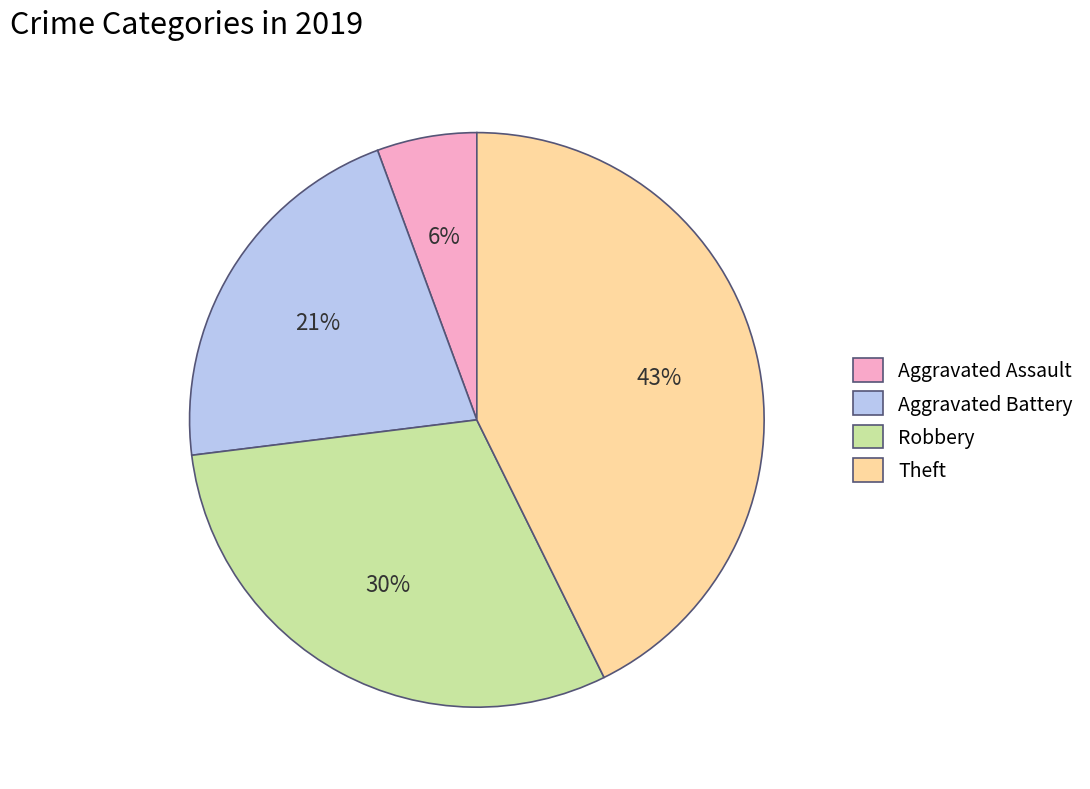

To the nearest percent, what is the average slice percentage?

25%